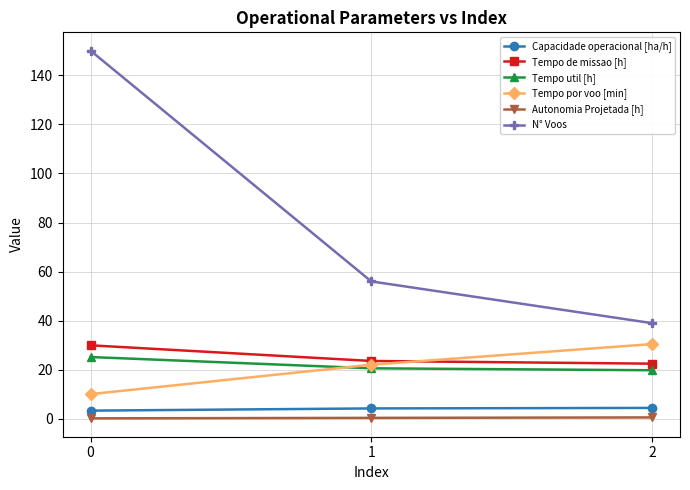

Which series has the largest total across all categories?

N° Voos